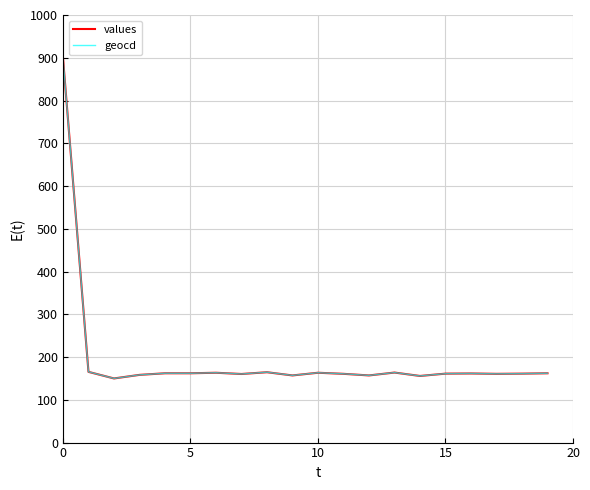

What are all the series names shown in the legend?

values, geocd